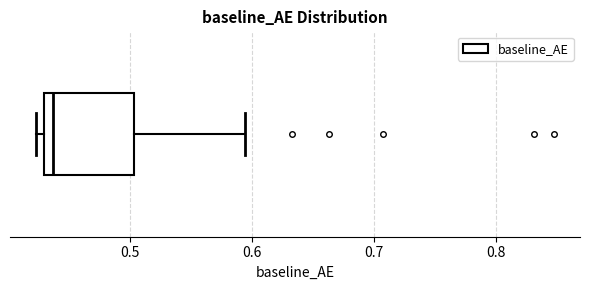

Where is the left edge of the box on the x-axis? The values are not printed on the chart, so give them approximately, as read against the axis.

0.43